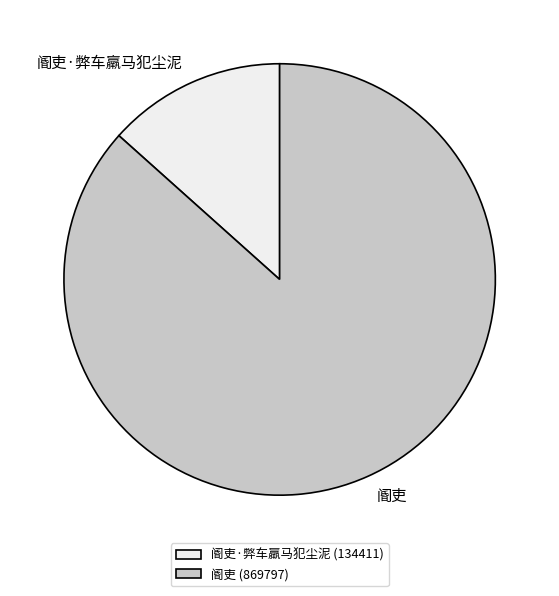

Between 阍吏·弊车羸马犯尘泥 and 阍吏, which is larger?

阍吏